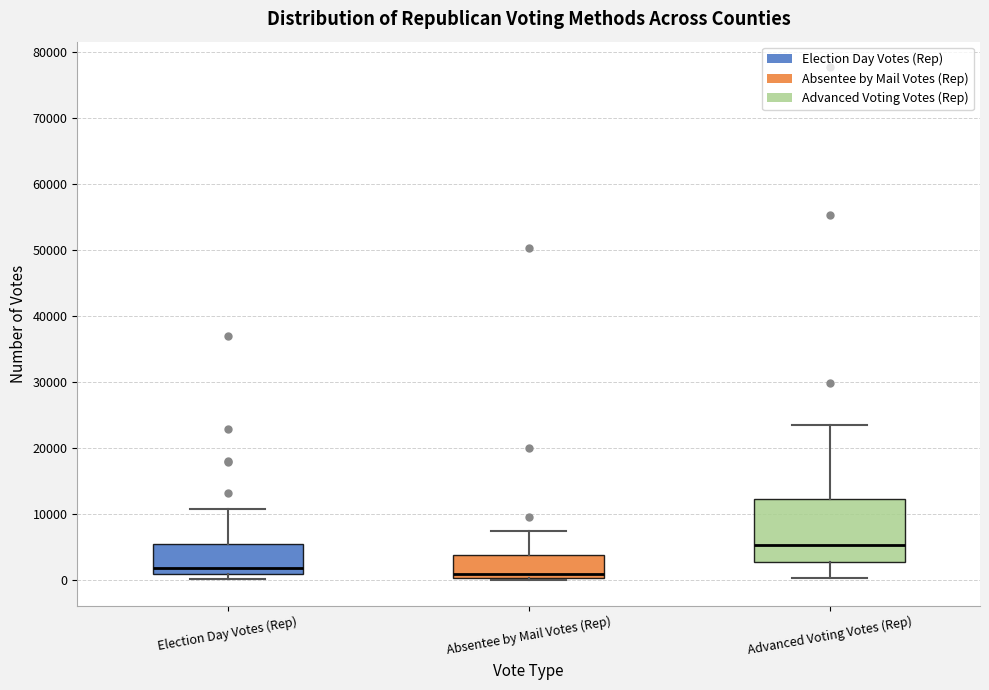

Comparing the boxes themselves (not the whiskers), which one is the tallest?

Advanced Voting Votes (Rep)